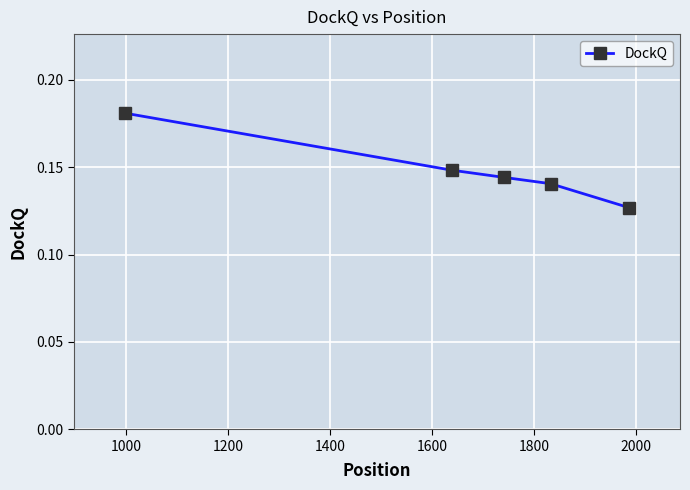

What is the sum of all values?

0.7